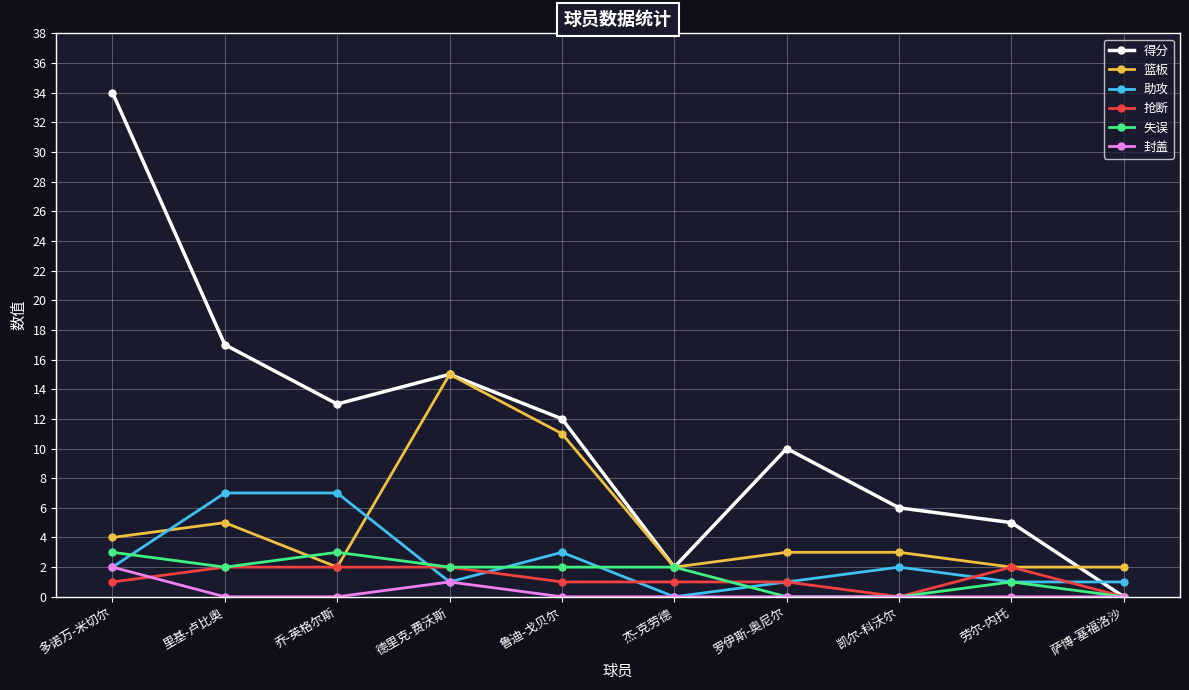

True or false: 得分 has a value of 9 at 凯尔-科沃尔.

False